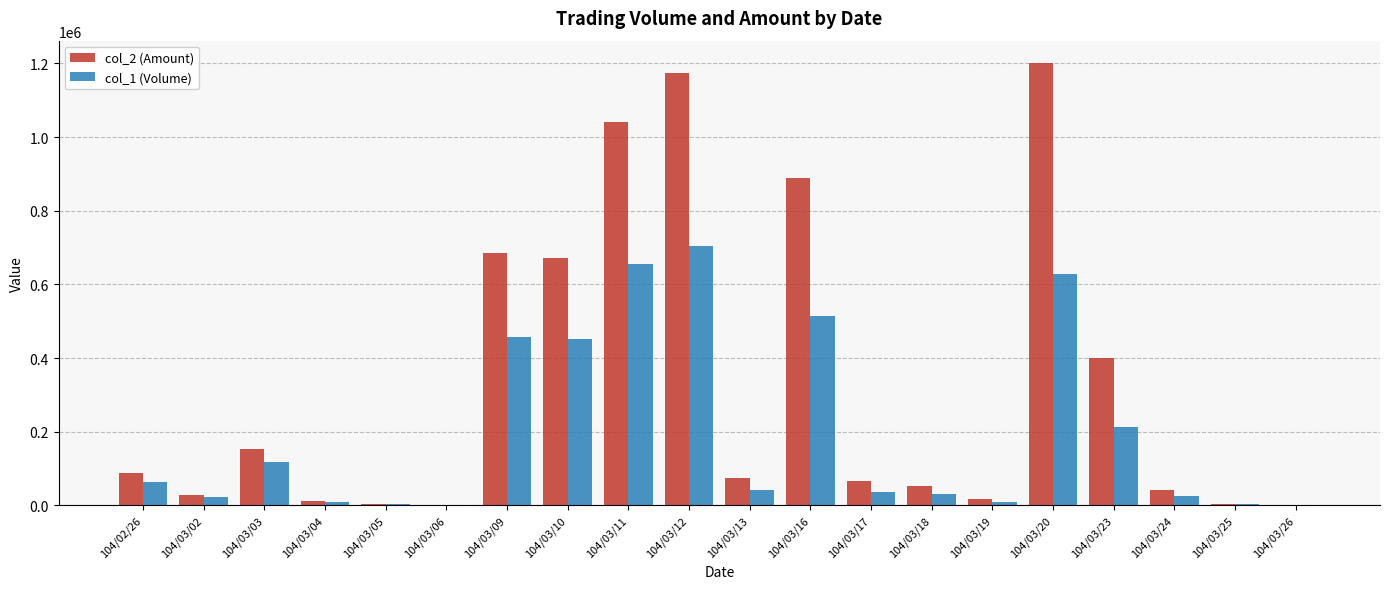

The value of col_1 (Volume) at 104/03/12 is 705000. True or false?

True